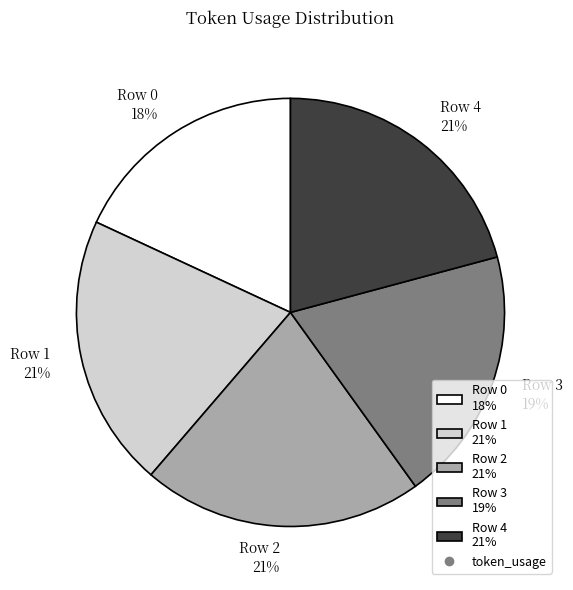

What is the ratio of the value at Row 2 21% to the value at Row 1 21%?

1.0